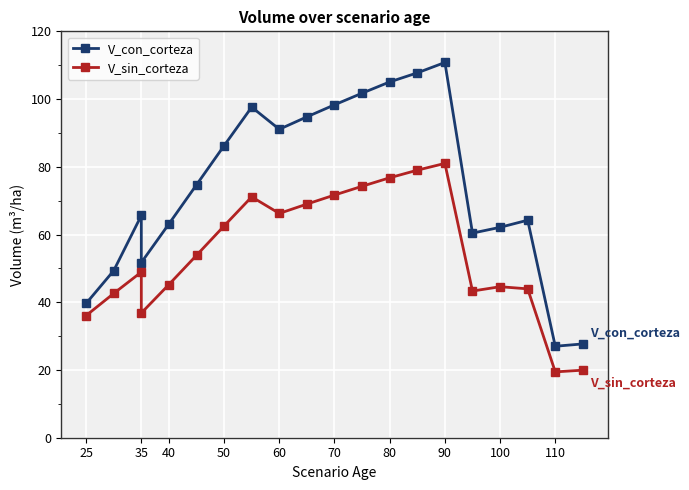

What is the difference between the maximum and minimum values in the V_sin_corteza series?

61.6